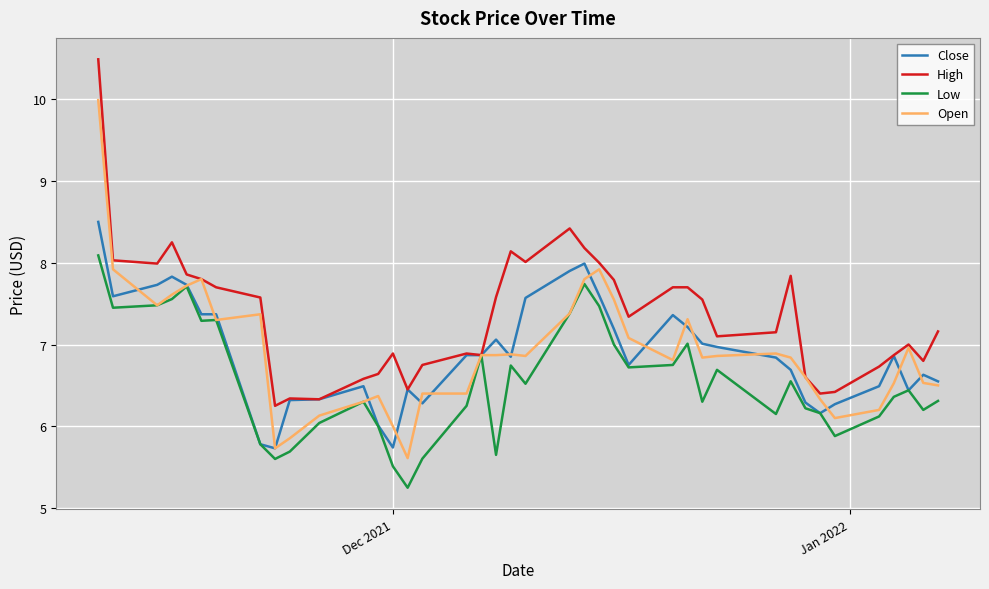

What is the highest value of the Open series?

10.0